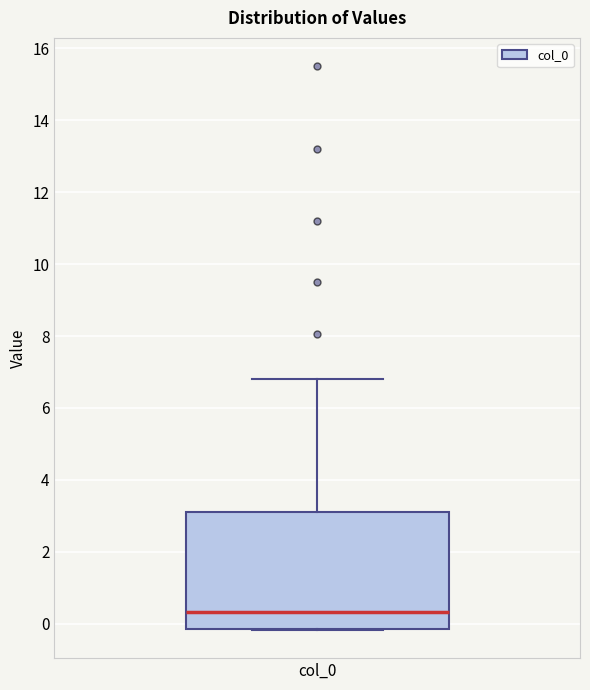

Where does the median line of the box for col_0 sit on the y-axis? The values are not printed on the chart, so give them approximately, as read against the axis.

0.4